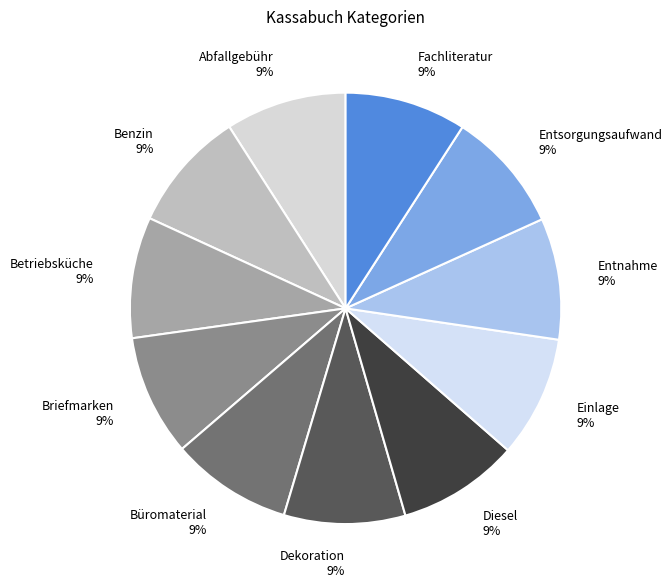

Is it true that Dekoration is 9% of the pie?

True